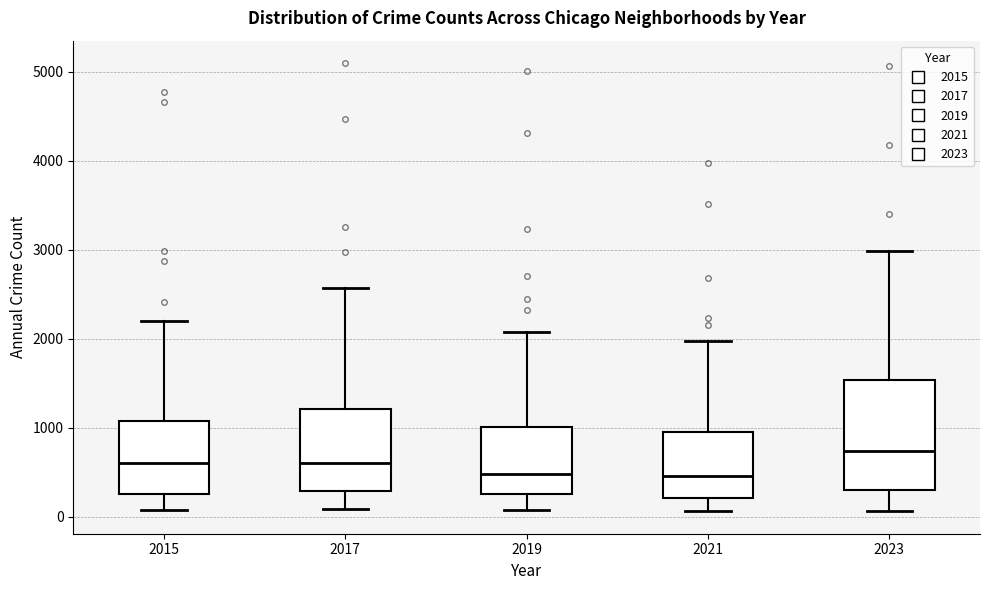

Which box is the tallest, from its lower edge to its upper edge?

2023